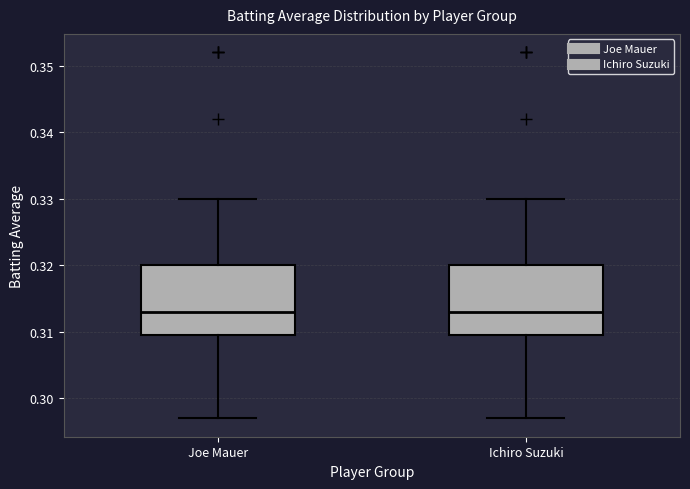

Where does the lower whisker of the box for Joe Mauer end on the y-axis? The values are not printed on the chart, so give them approximately, as read against the axis.

0.297